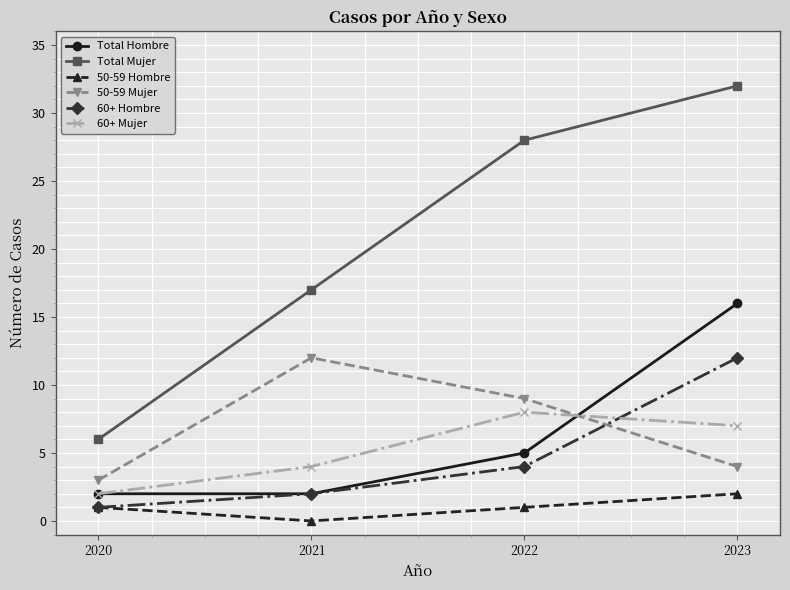

How many data points in Total Hombre are less than 5?

2